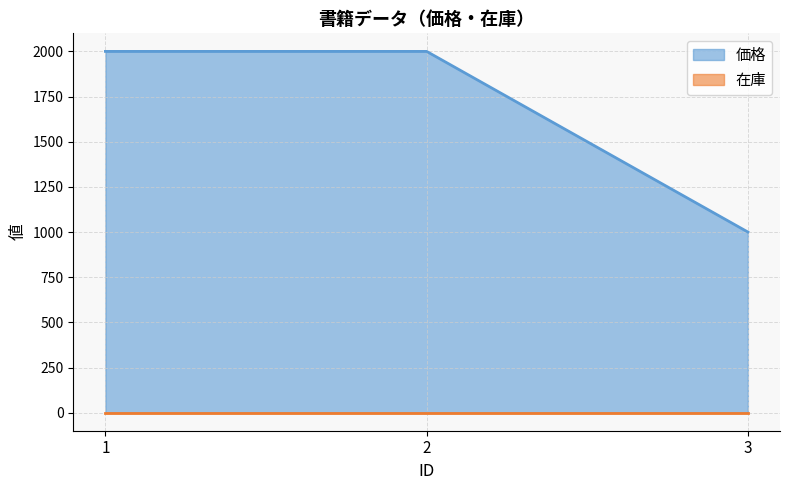

Read the value at 3, to the nearest 10.

1000